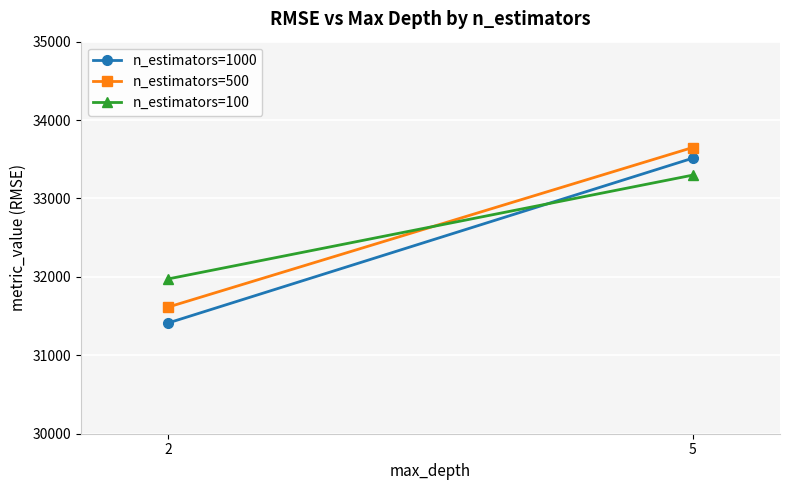

What is the minimum value shown in the chart?

31413.0